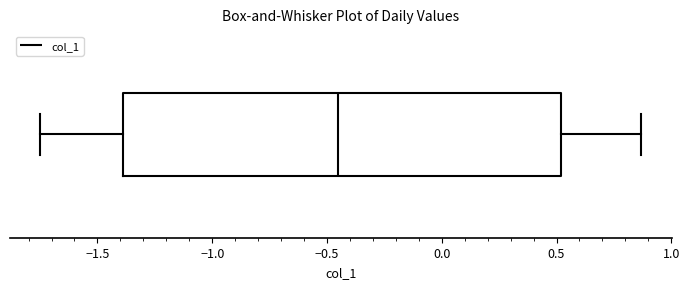

Read this box plot against the x-axis: the position of the median line, the range covered by the box, and the ends of both whiskers. The values are not printed on the chart, so give them approximately, as read against the axis.

median -0.45, box -1.40 to 0.50, whiskers -1.75 to 0.85